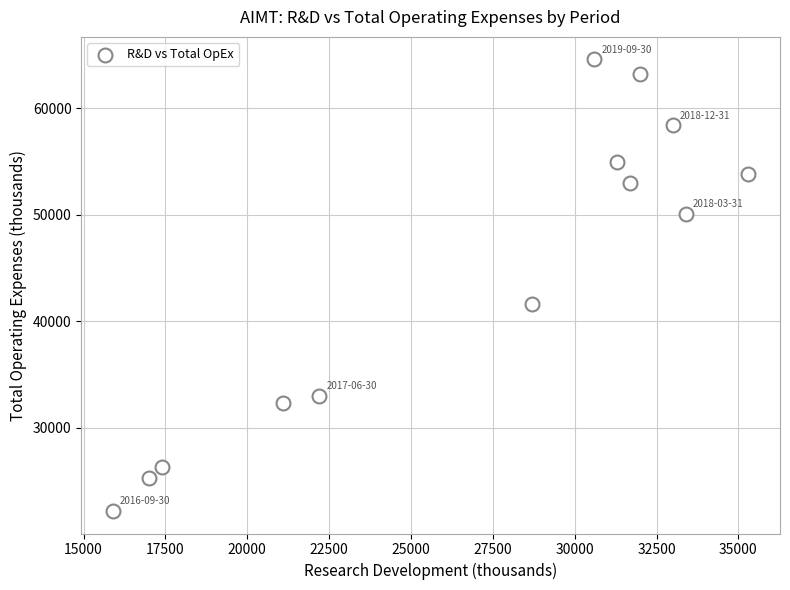

What is the range of Y values (max minus min)?

42400